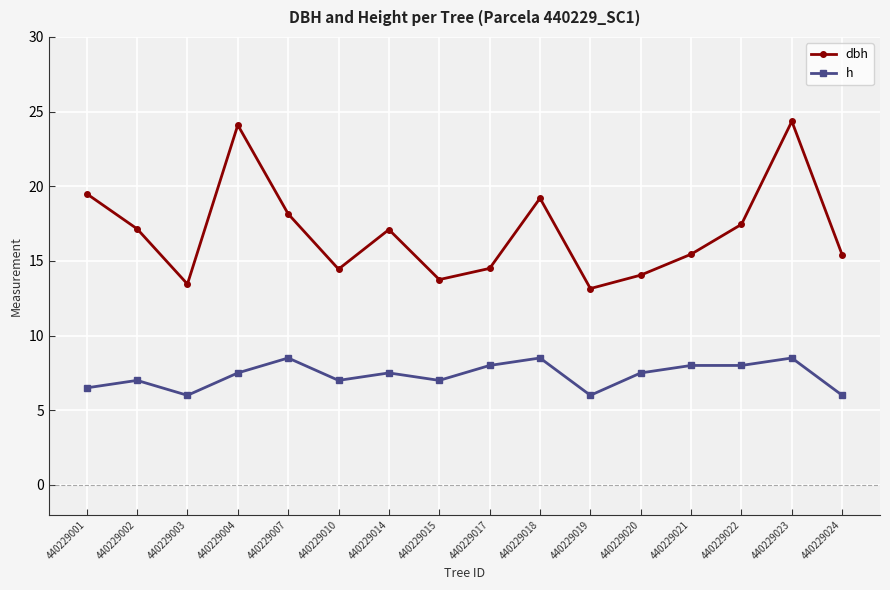

Which series has the widest spread of values?

dbh